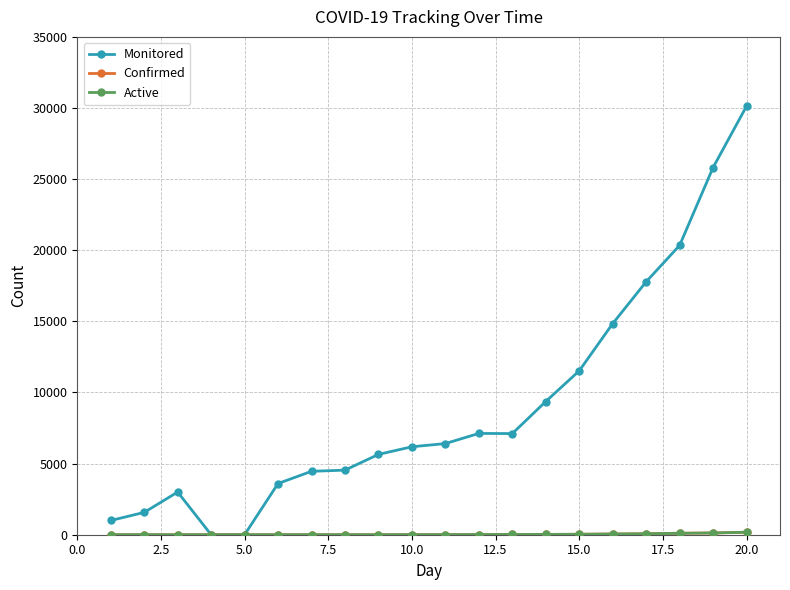

What is the maximum value shown in the chart?

30129